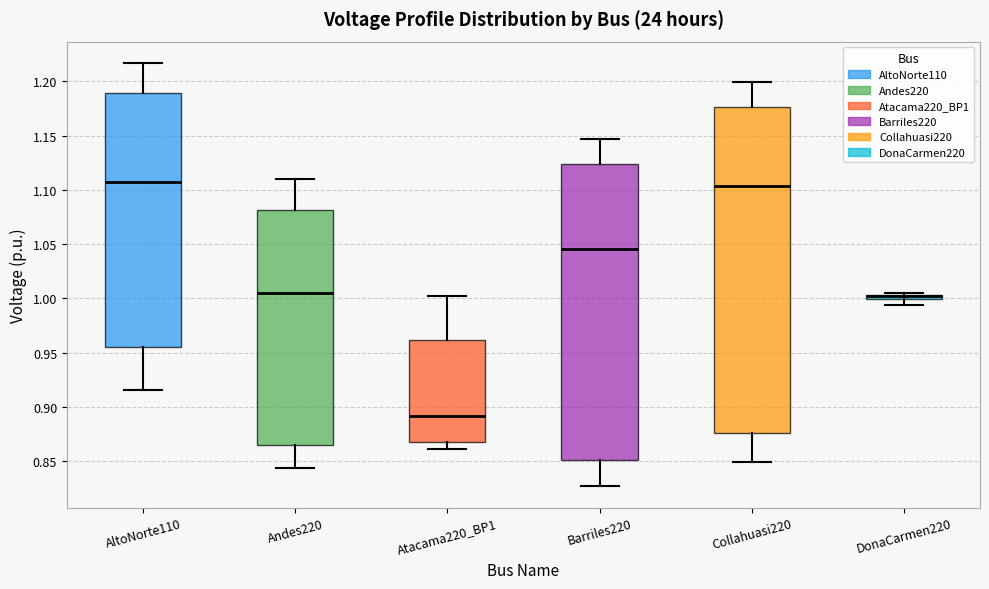

Comparing the boxes themselves (not the whiskers), which one is the tallest?

Collahuasi220